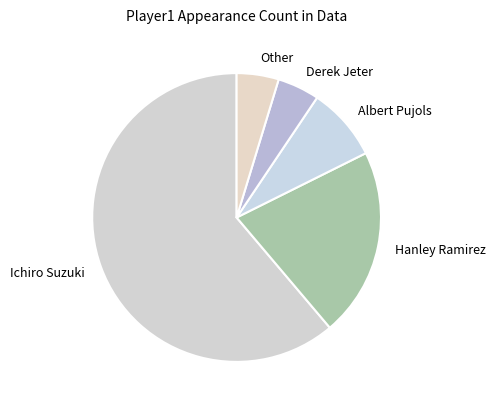

Between Derek Jeter and Ichiro Suzuki, which is larger?

Ichiro Suzuki